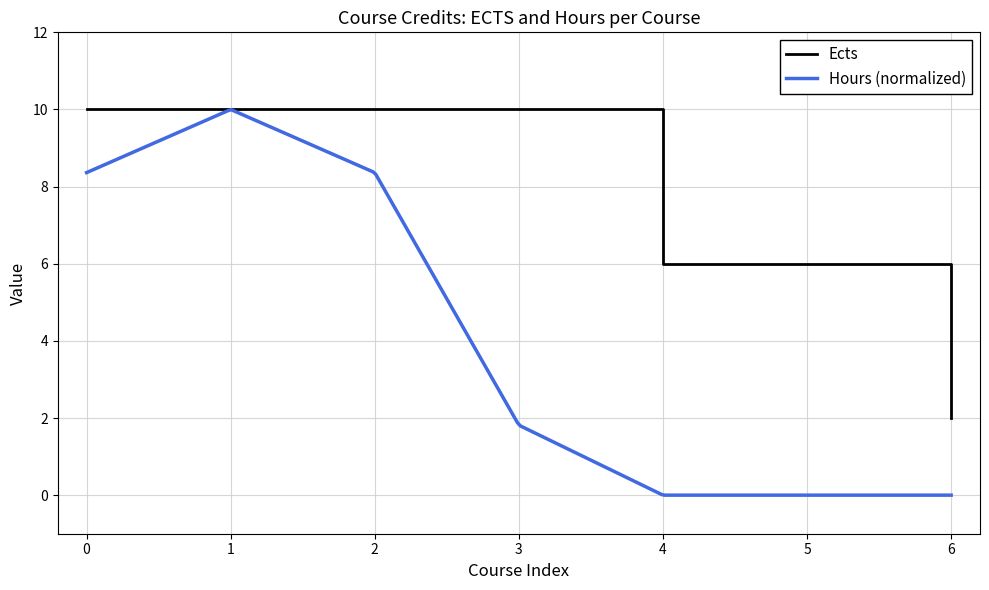

True or false: Ects has a value of 10 at 3.

True